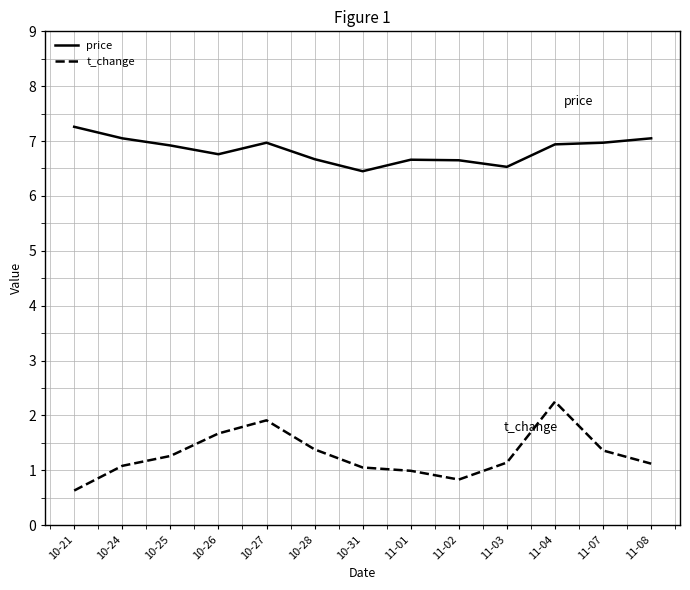

The value of t_change at 11-01 is 1.6. True or false?

False